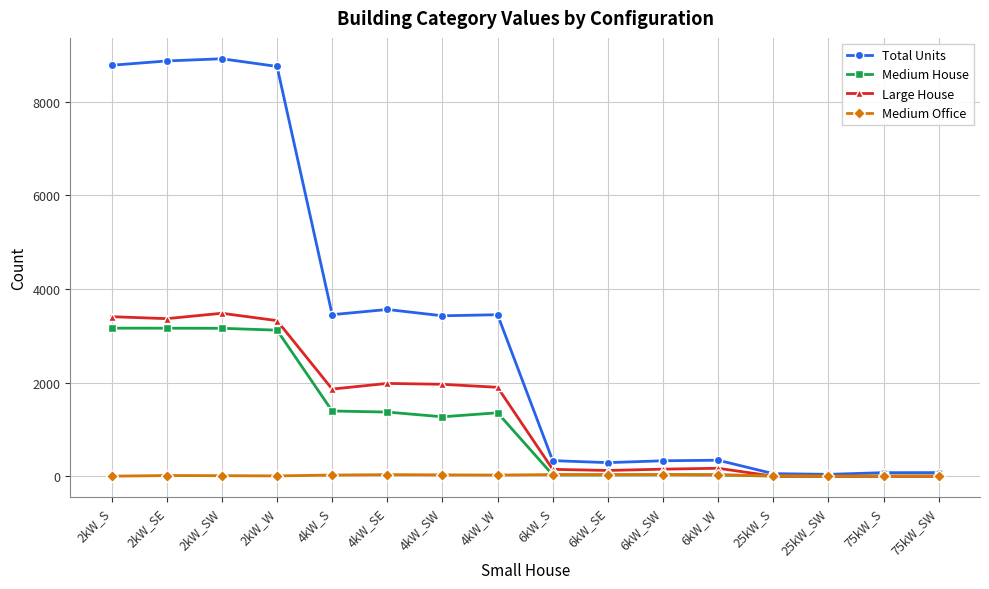

The value of Medium House at 25kW_S is 0. True or false?

True